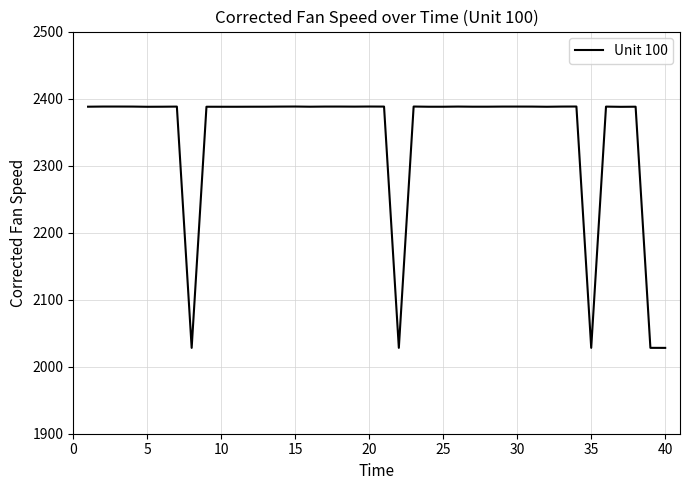

What is the minimum value shown in the chart?

2028.1